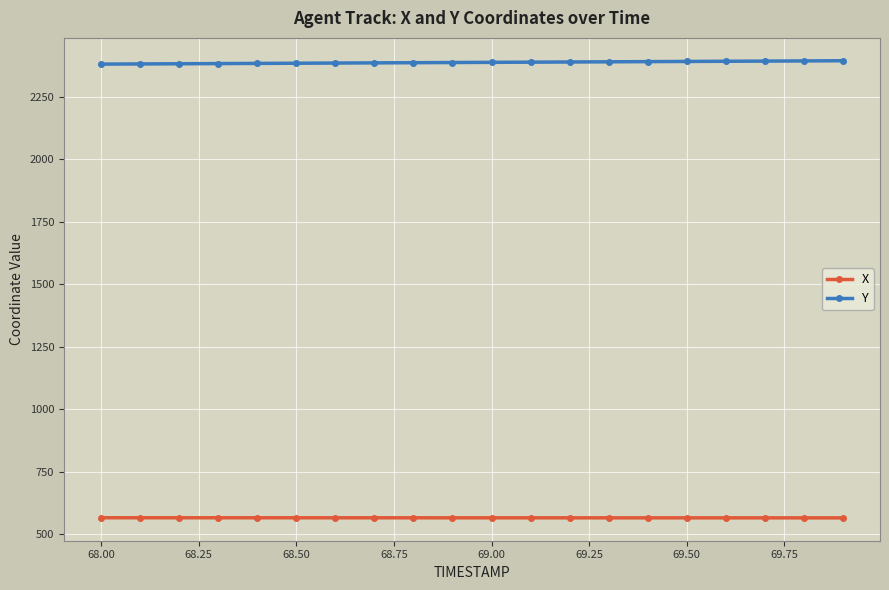

What is the minimum value for Y?

2380.4